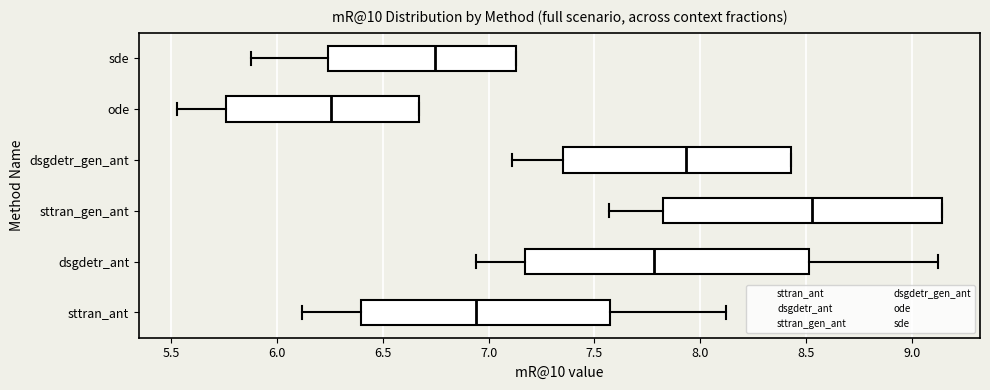

Where is the left edge of the box for sttran_gen_ant on the x-axis? The values are not printed on the chart, so give them approximately, as read against the axis.

7.85